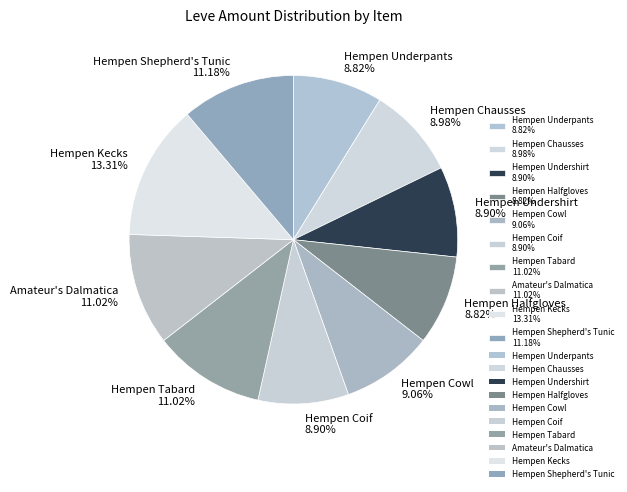

Does Hempen Halfgloves 8.82% account for over 50% of the chart?

No